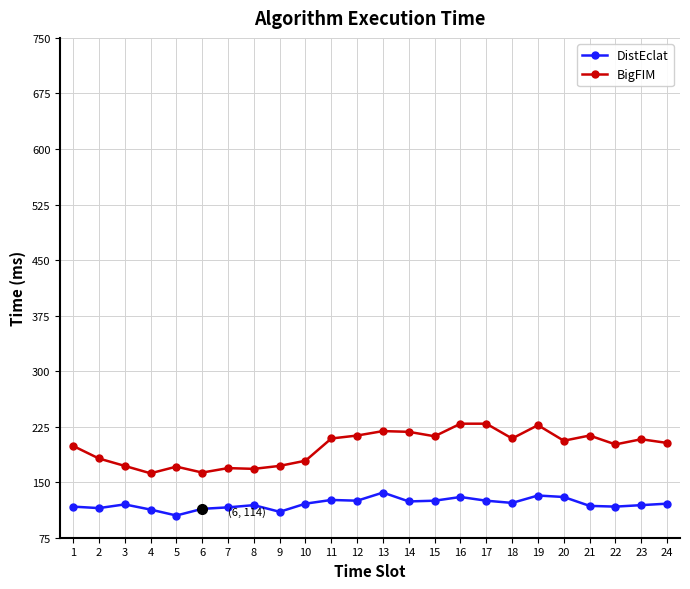

What value does the BigFIM series have at 15?

212